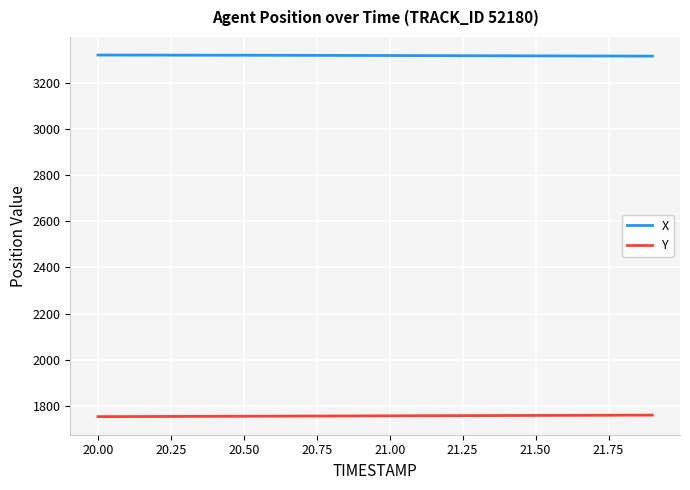

Which series has the largest total across all categories?

X